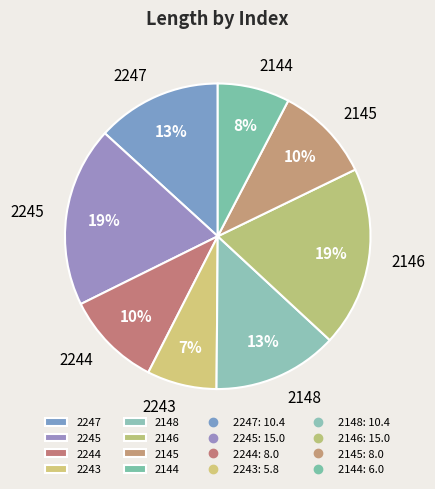

Combined, do 2148 and 2146 account for over 50%?

No